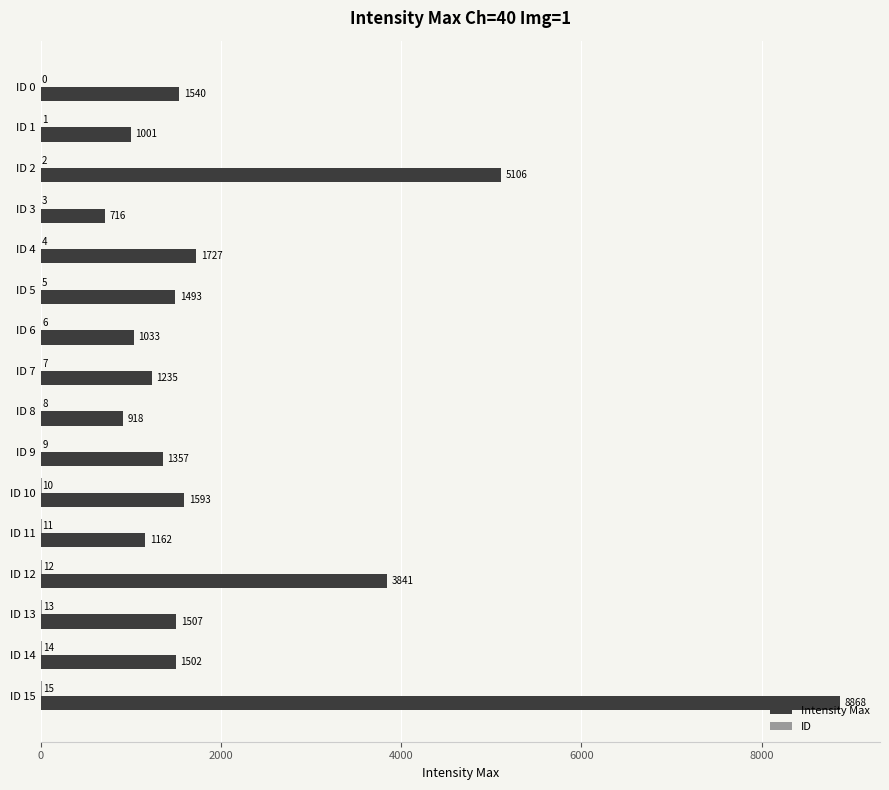

Which series has the largest total across all categories?

Intensity Max